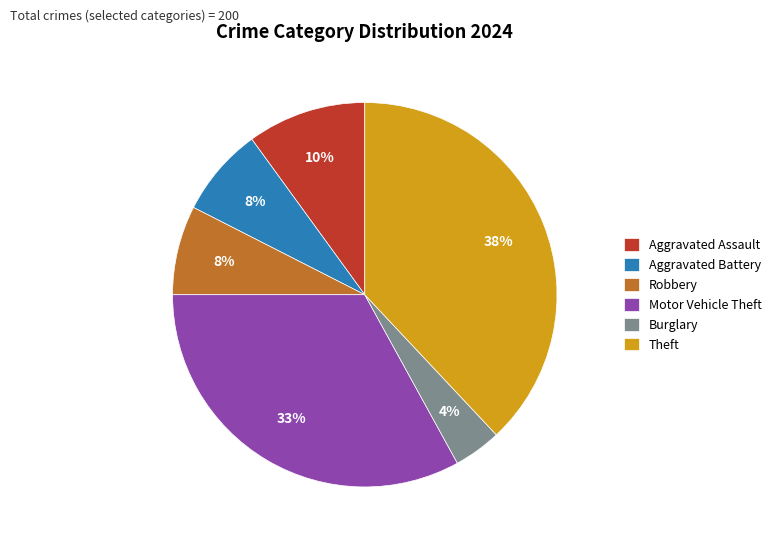

Which category has the biggest portion of the pie?

Theft